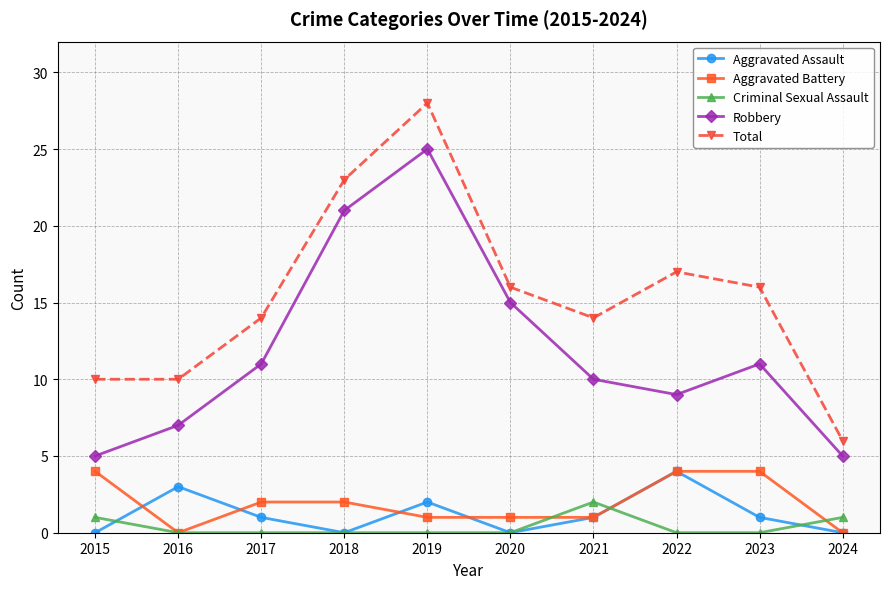

Which series has the largest total across all categories?

Total